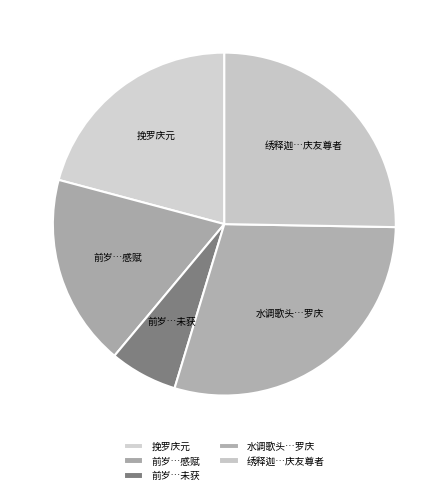

How many slices are in this pie chart?

5